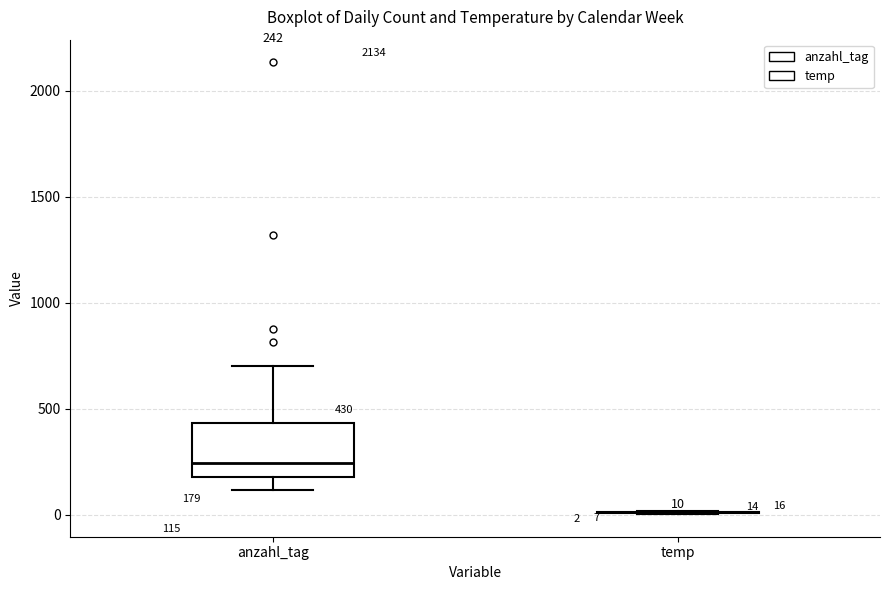

Which box is the tallest, from its lower edge to its upper edge?

anzahl_tag